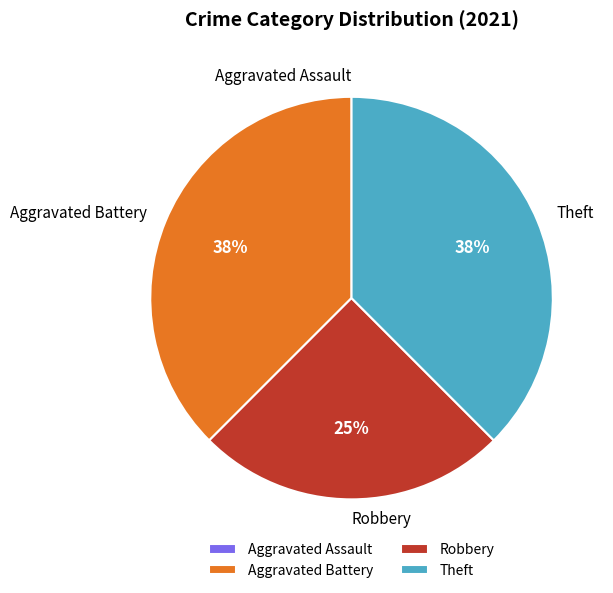

To the nearest percent, what is the average slice percentage?

25%